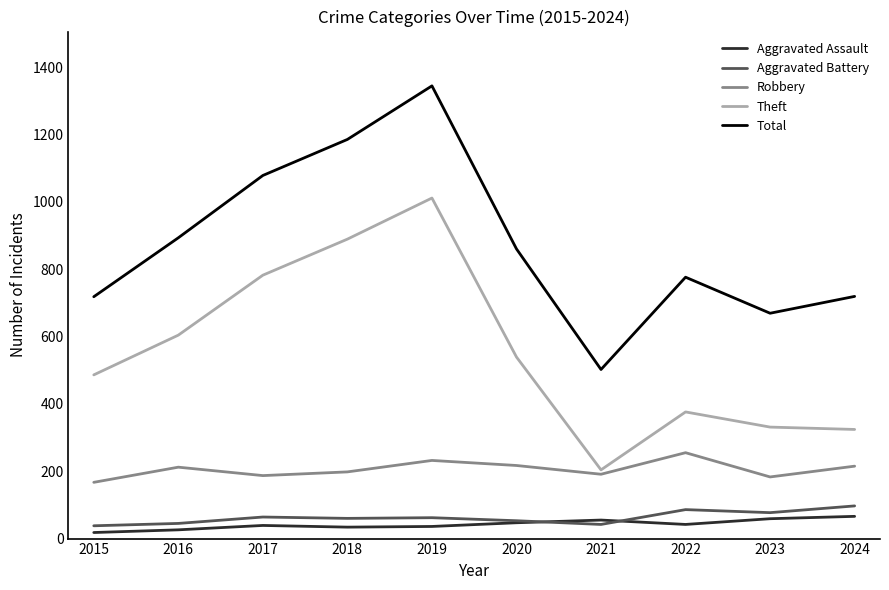

True or false: Theft and Aggravated Assault cross at least once.

False